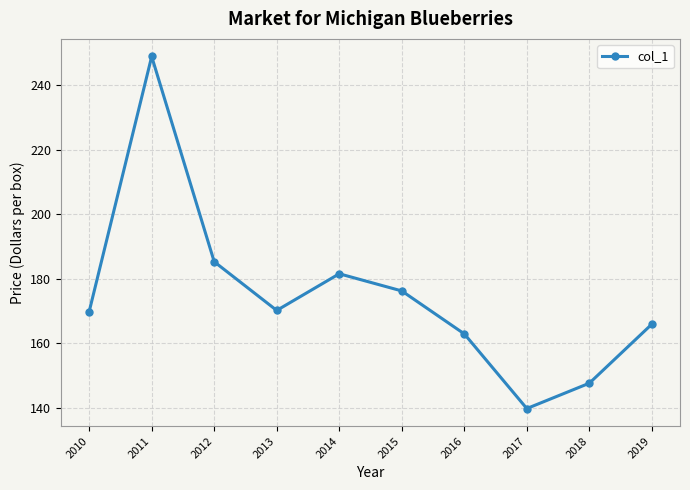

What is the sum of the values at 2017 and 2012?

325.1